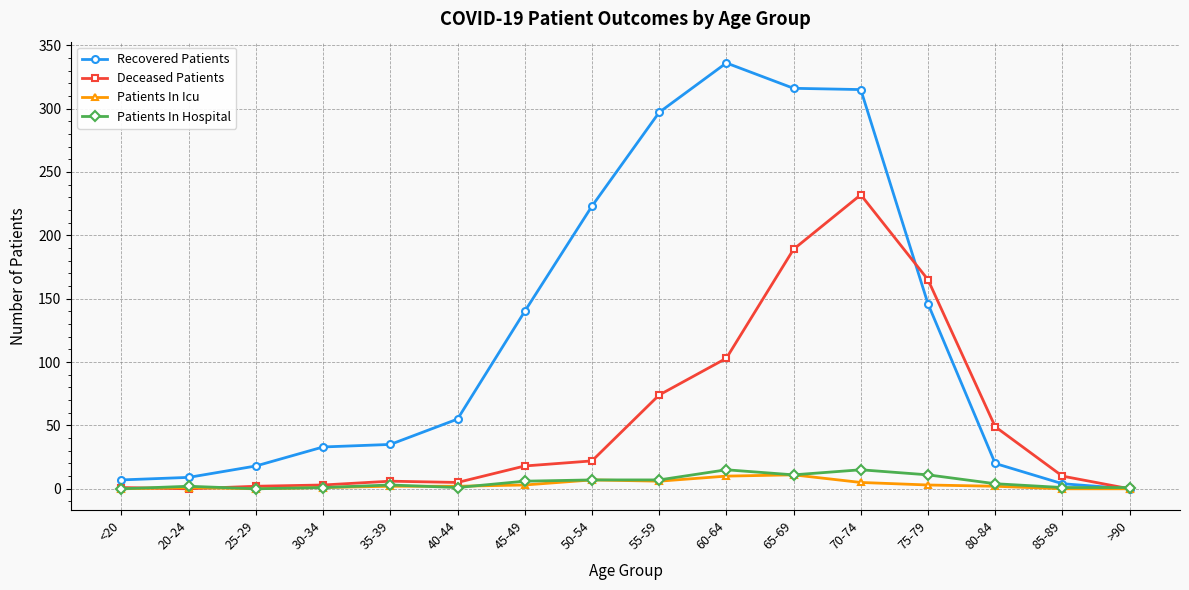

What is the label of the 5th point from the left?

35-39